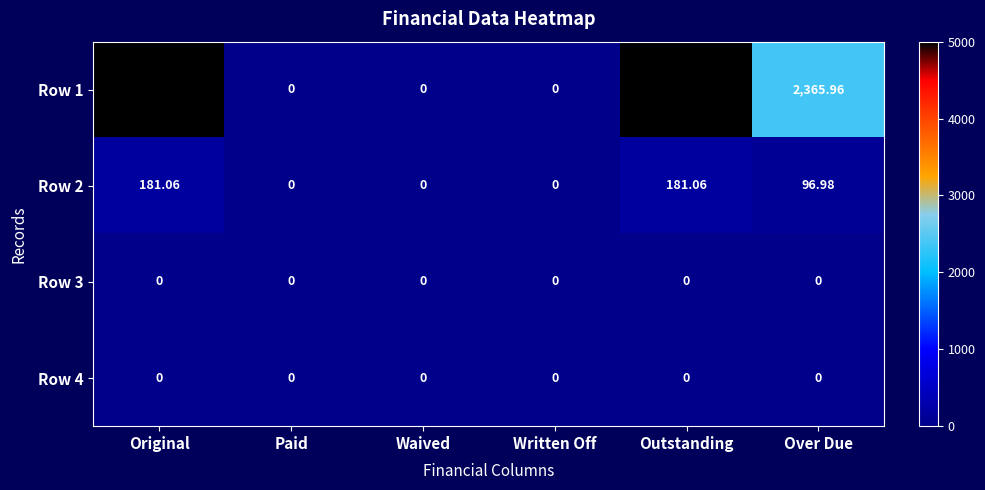

At how many categories does at least one series exceed 292?

3